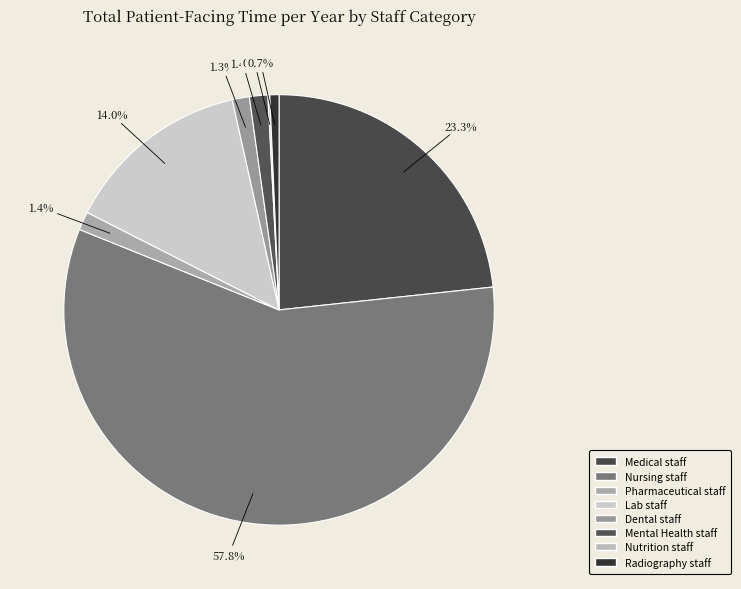

To the nearest percent, what percentage of the pie is Dental staff?

1%